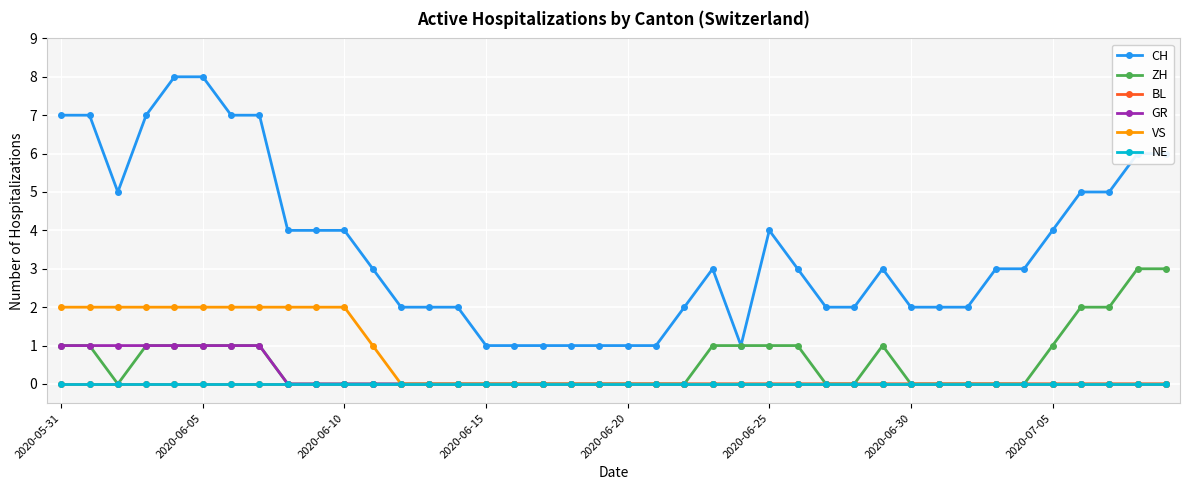

What is the label of the 13th point from the left?

12